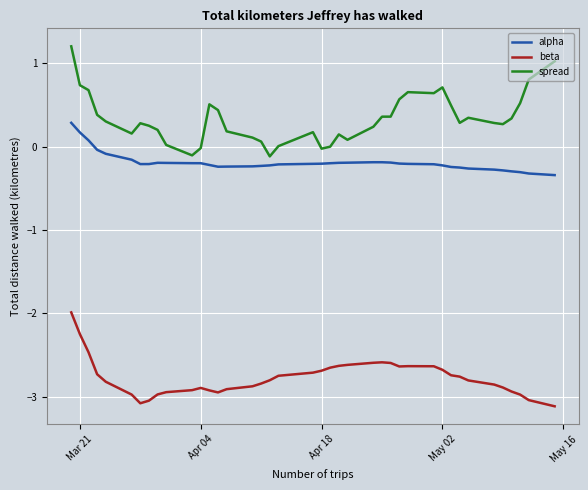

Which series has the largest total across all categories?

spread